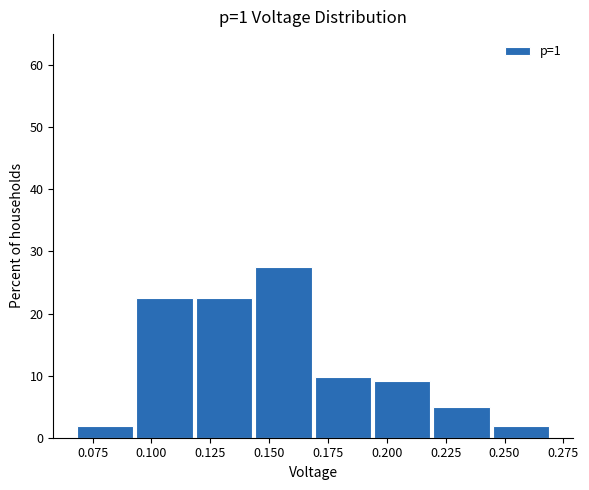

Reading left to right, list every bar in this chart as the range it spans on the x-axis followed by its height. Neither the bar edges nor the heights are printed on the chart, so give them approximately, as read against the axes.

0.070 to 0.095: 2
0.095 to 0.120: 23
0.120 to 0.145: 23
0.145 to 0.170: 27
0.170 to 0.195: 10
0.195 to 0.220: 9
0.220 to 0.245: 5
0.245 to 0.270: 2